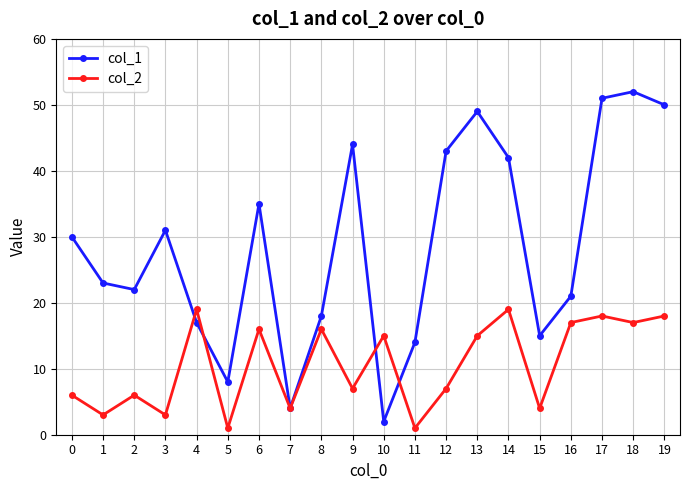

Which series has the largest total across all categories?

col_1